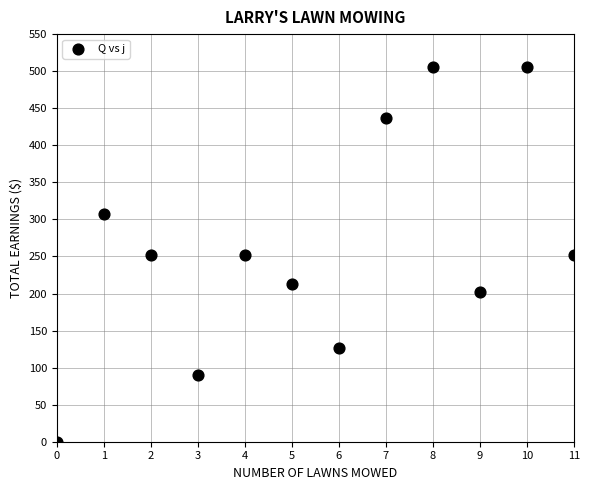

What is the average Y value?

262.1